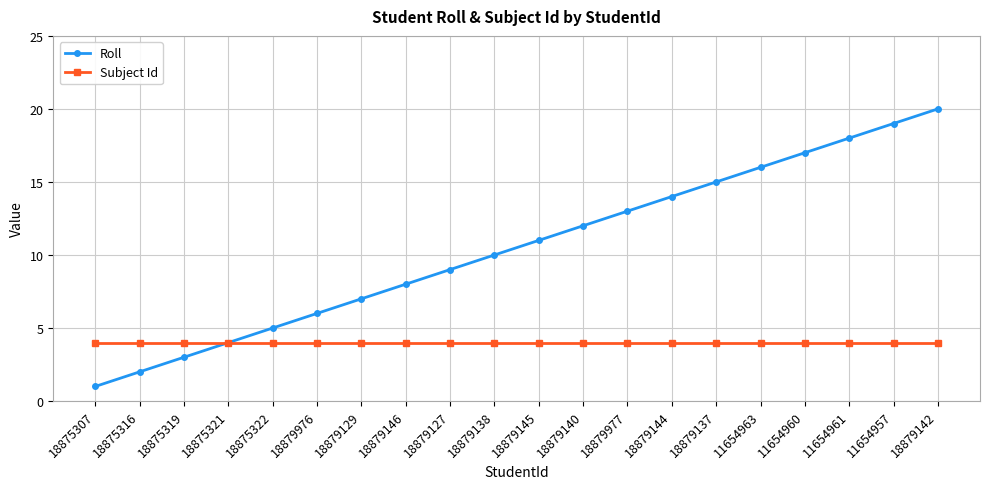

What is the label of the 14th point from the right?

18879129